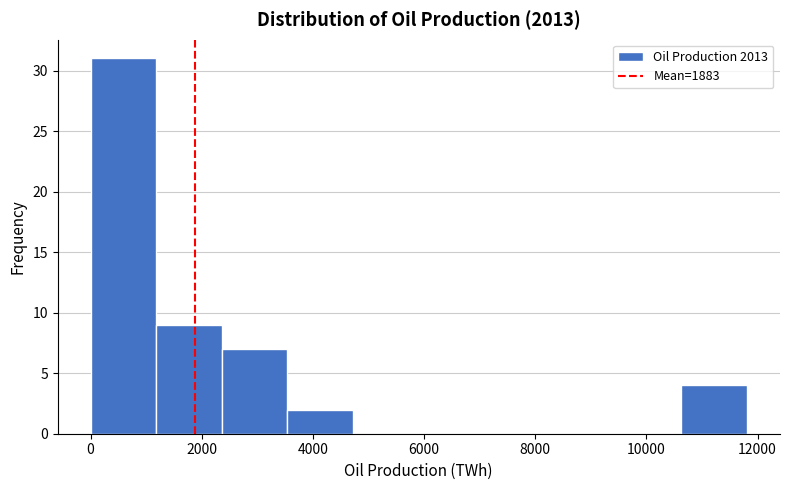

Reading left to right, transcribe this chart: for each bar, give the range it covers on the x-axis and its height. Neither the bar edges nor the heights are printed on the chart, so give them approximately, as read against the axes.

0 to 1200: 31
1200 to 2400: 9
2400 to 3600: 7
3600 to 4800: 2
4800 to 6000: 0
6000 to 7000: 0
7000 to 8200: 0
8200 to 9400: 0
9400 to 10600: 0
10600 to 11800: 4